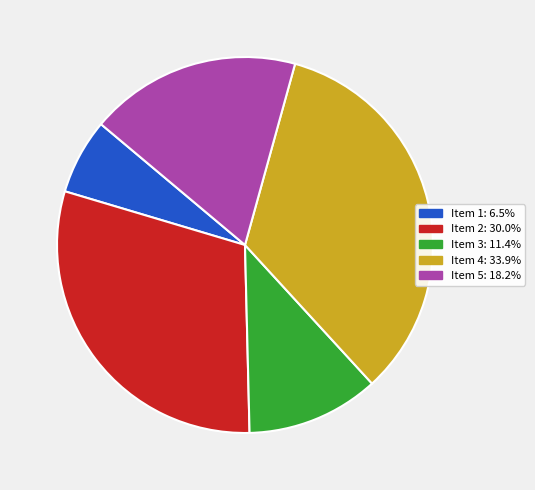

Approximately how many times larger is the value at Item 3: 11.4% compared to Item 1: 6.5%?

1.8